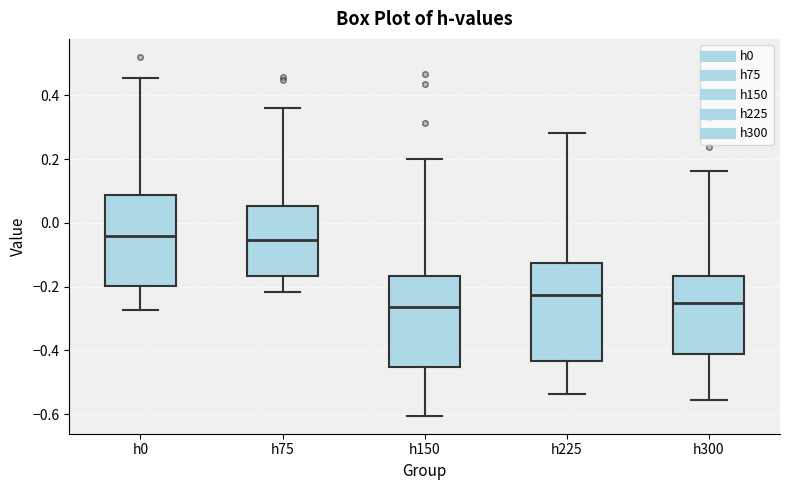

Reading left to right, read every box against the y-axis: the position of its median line, the range the box covers, and the ends of its whiskers. The values are not printed on the chart, so give them approximately, as read against the axis.

h0: median -0.04, box -0.20 to 0.08, whiskers -0.28 to 0.46
h75: median -0.06, box -0.16 to 0.06, whiskers -0.22 to 0.36
h150: median -0.26, box -0.46 to -0.16, whiskers -0.60 to 0.20
h225: median -0.22, box -0.44 to -0.12, whiskers -0.54 to 0.28
h300: median -0.26, box -0.42 to -0.16, whiskers -0.56 to 0.16